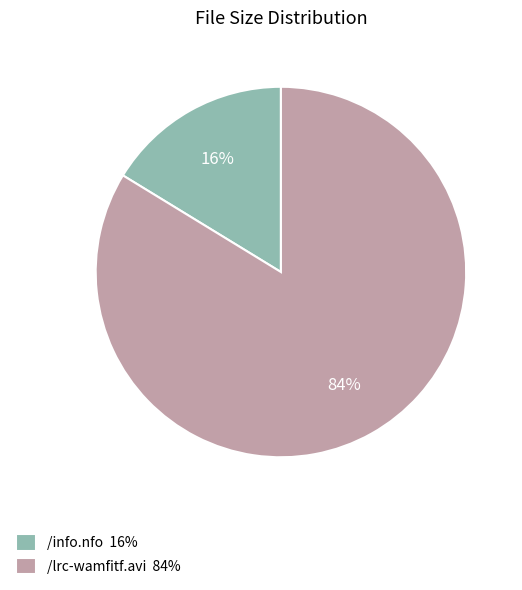

Which category has the smallest portion of the pie?

/info.nfo